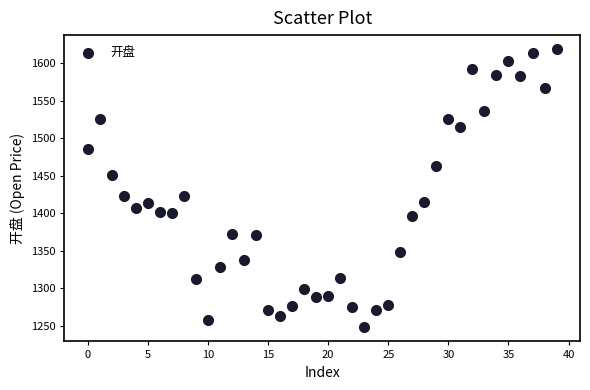

What is the range of Y values (max minus min)?

371.3